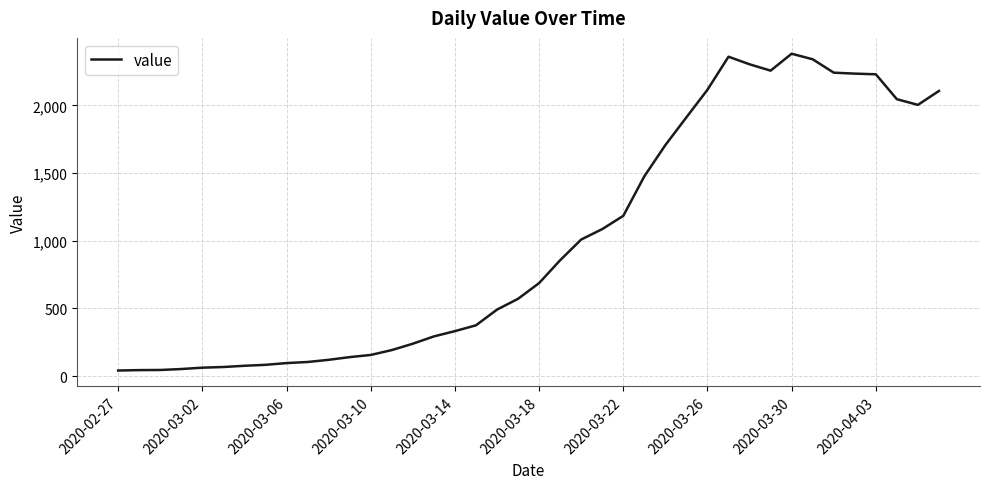

What is the greatest value displayed?

2382